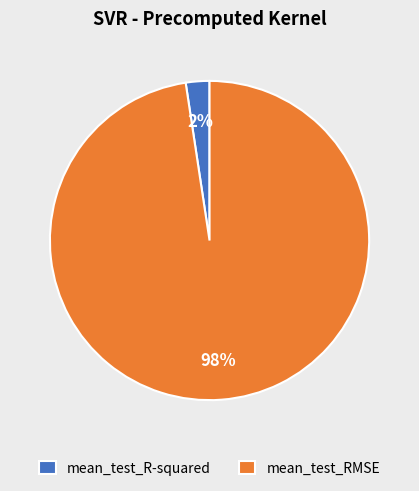

Is it true that mean_test_RMSE is 98% of the pie?

True